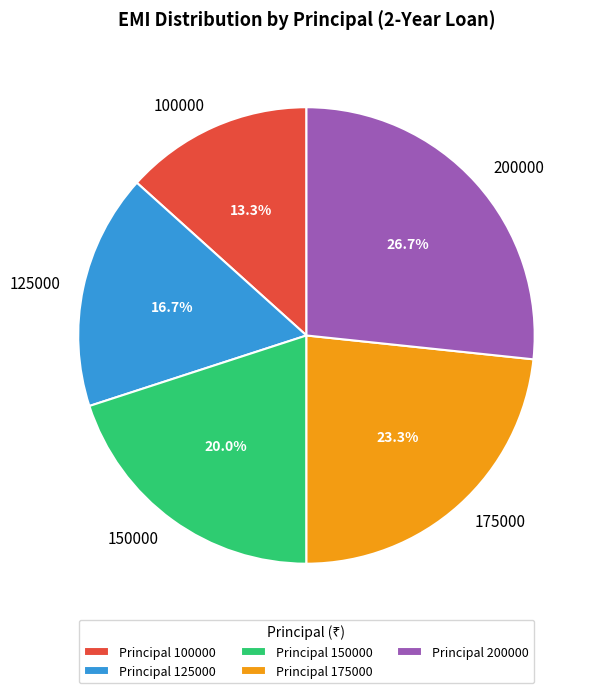

Does any single category account for the majority?

No